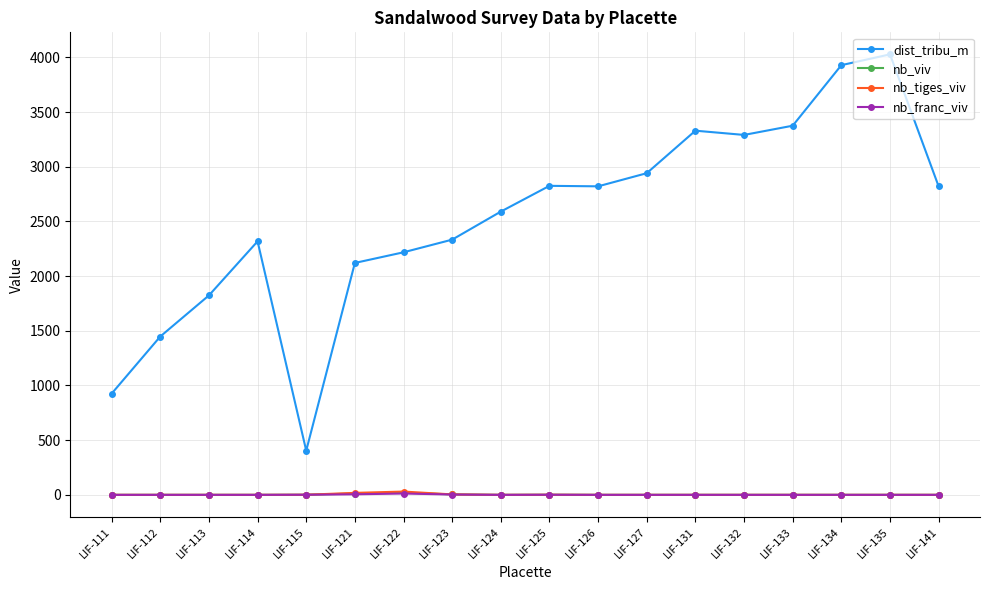

At how many categories does at least one series exceed 3623?

2